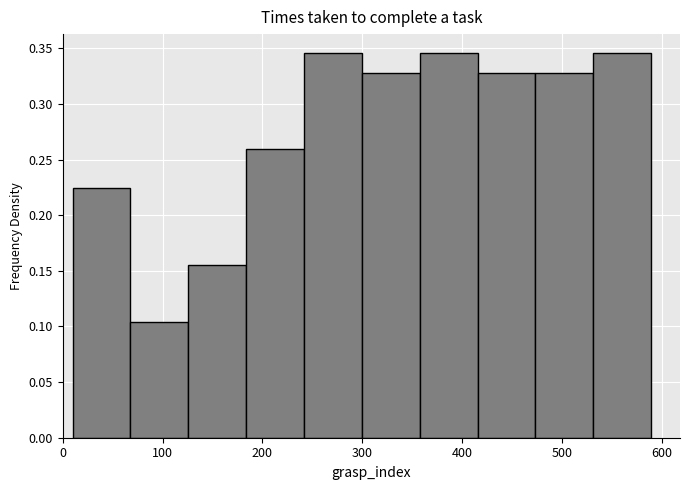

Reading left to right, list every bar in this chart as the range it spans on the x-axis followed by its height. Neither the bar edges nor the heights are printed on the chart, so give them approximately, as read against the axes.

10 to 70: 0.225
70 to 130: 0.105
130 to 180: 0.155
180 to 240: 0.260
240 to 300: 0.345
300 to 360: 0.330
360 to 420: 0.345
420 to 470: 0.330
470 to 530: 0.330
530 to 590: 0.345